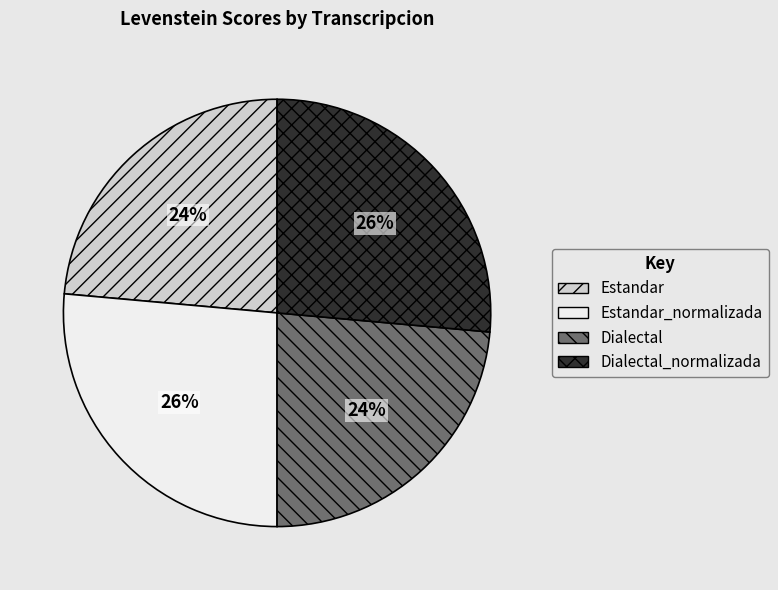

Is it true that Dialectal_normalizada is 26% of the pie?

True